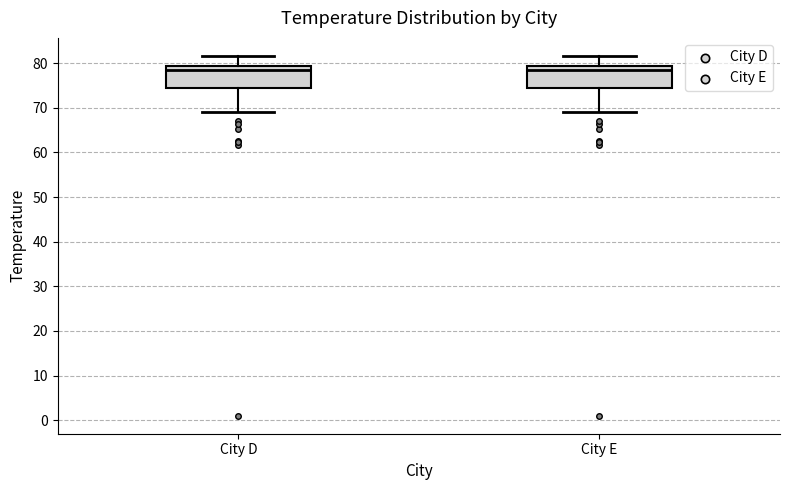

Reading left to right, read every box against the y-axis: the position of its median line, the range the box covers, and the ends of its whiskers. The values are not printed on the chart, so give them approximately, as read against the axis.

City D: median 78, box 74 to 79, whiskers 69 to 82
City E: median 78, box 74 to 79, whiskers 69 to 82